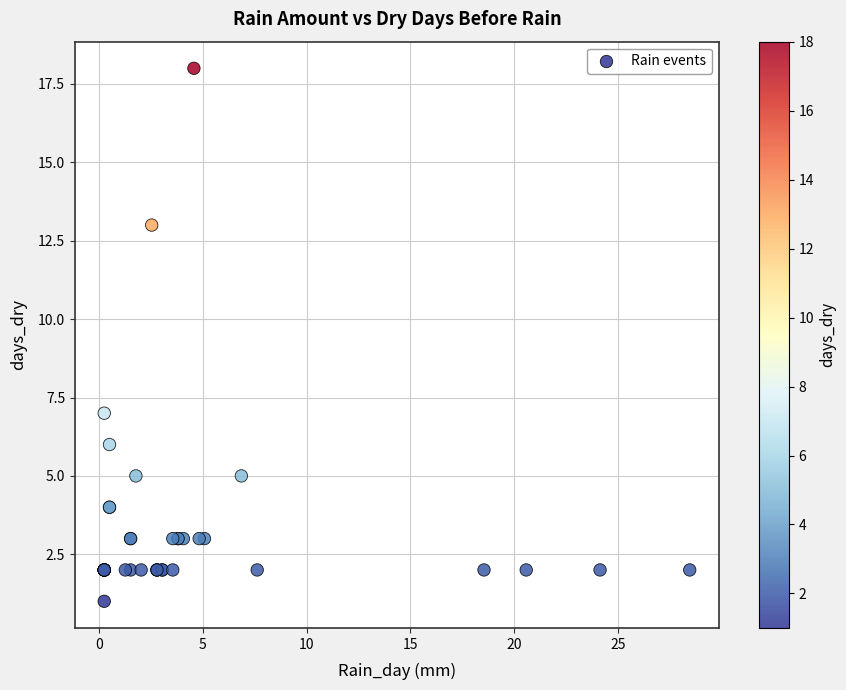

What Y value in the scatter plot is closest to 9?

7